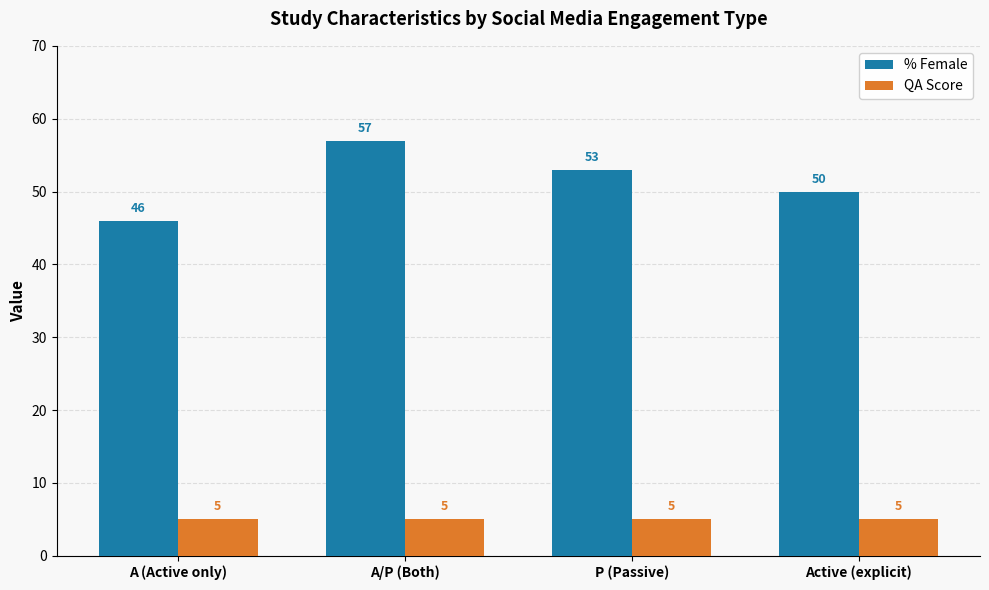

What is the greatest value displayed?

57